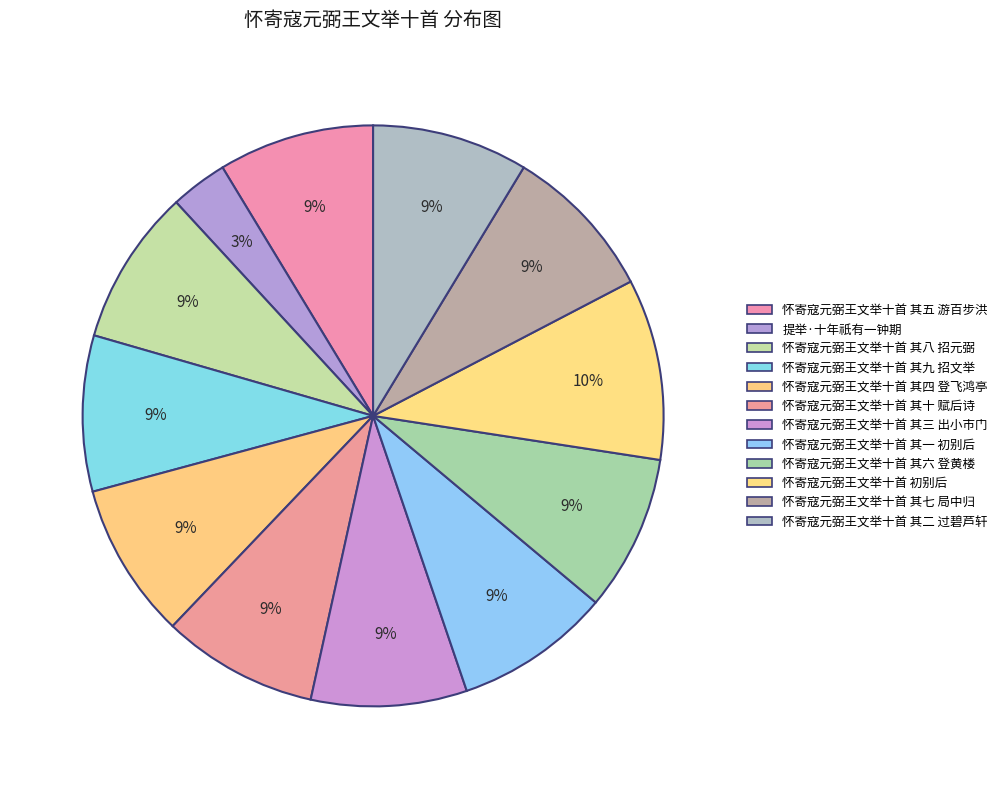

How many slices are in this pie chart?

12